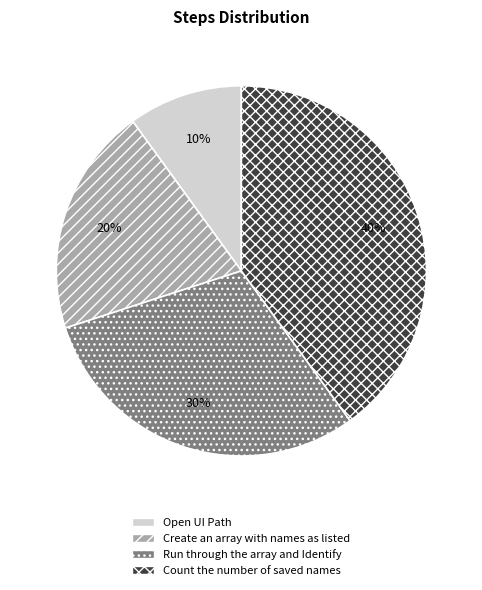

Combined, do Open UI Path and Run through the array and Identify account for over 50%?

No